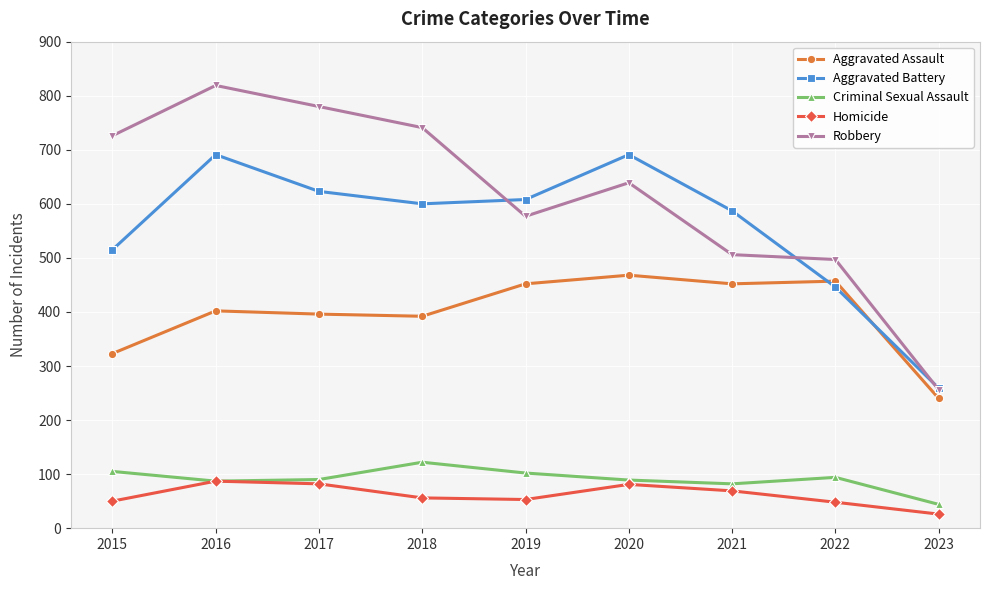

Is this an area chart (filled region under the line)?

No